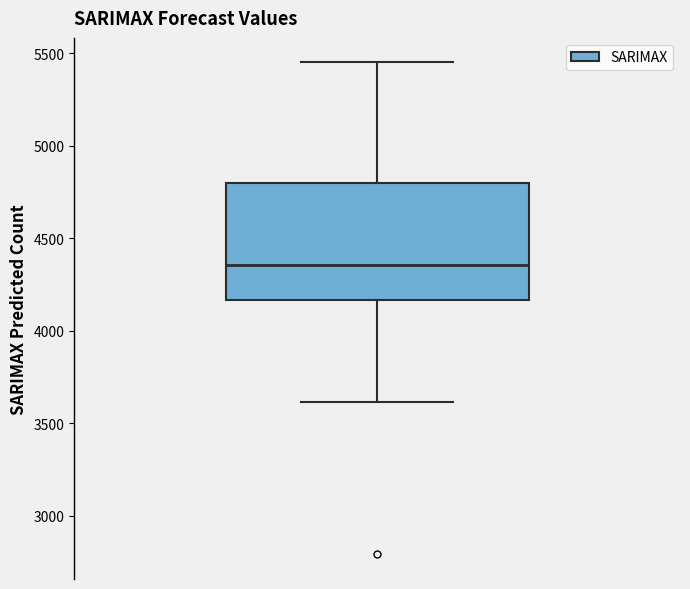

Read this box plot against the y-axis: the position of the median line, the range covered by the box, and the ends of both whiskers. The values are not printed on the chart, so give them approximately, as read against the axis.

median 4350, box 4150 to 4800, whiskers 3600 to 5450